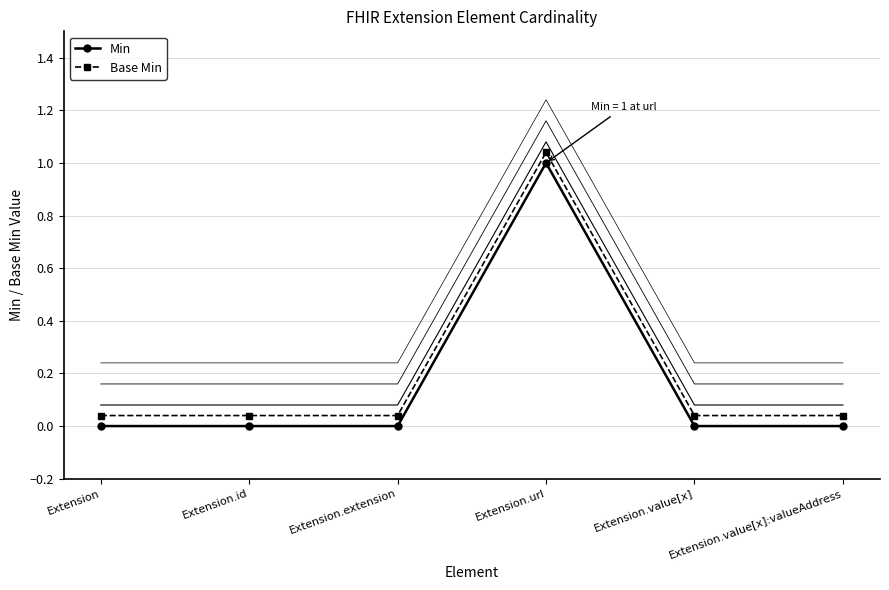

What is the label of the 1st point from the left?

Extension